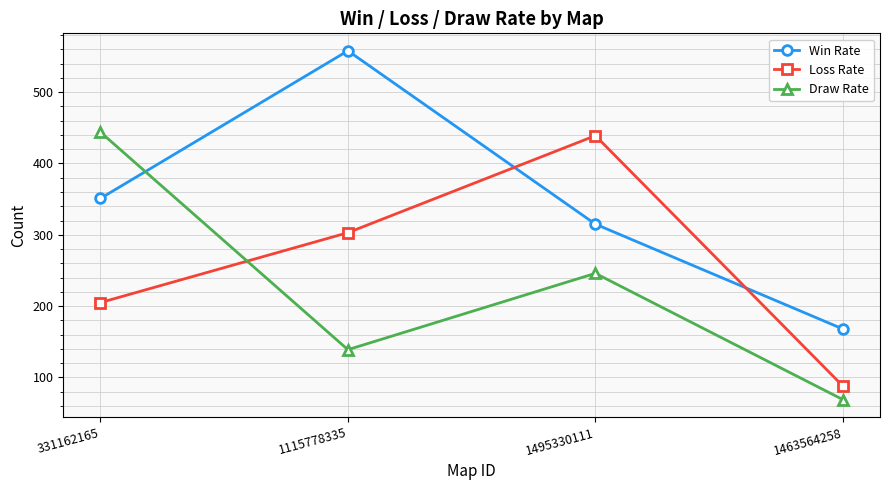

Is this an area chart (filled region under the line)?

No